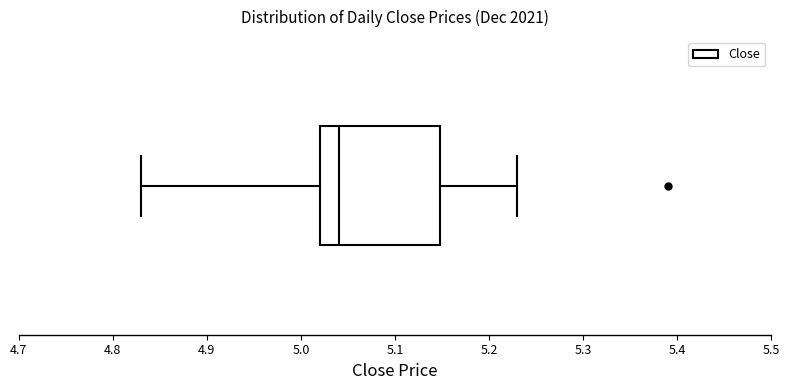

Transcribe this box plot: give where the median line is, the range the box spans, and where the two whiskers end, as read against the x-axis. The values are not printed on the chart, so give them approximately, as read against the axis.

median 5.04, box 5.02 to 5.15, whiskers 4.83 to 5.23